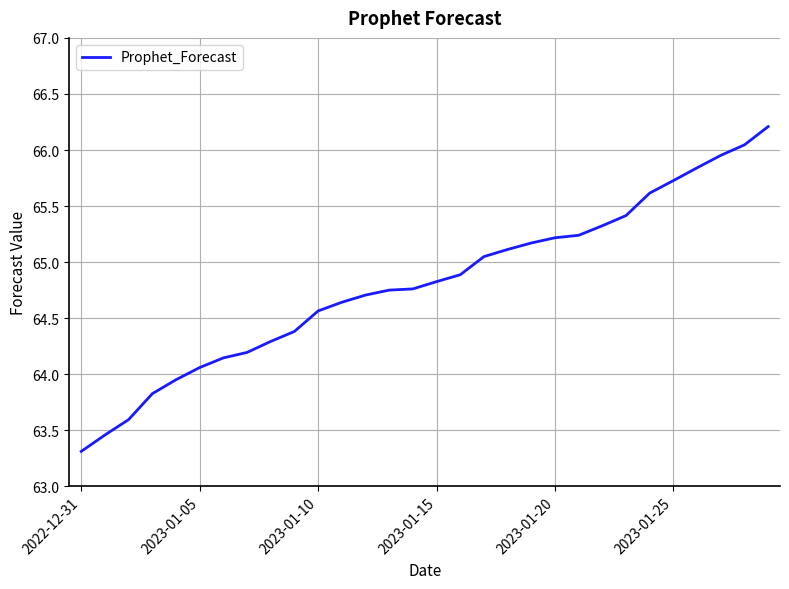

What is the smallest value displayed?

63.3